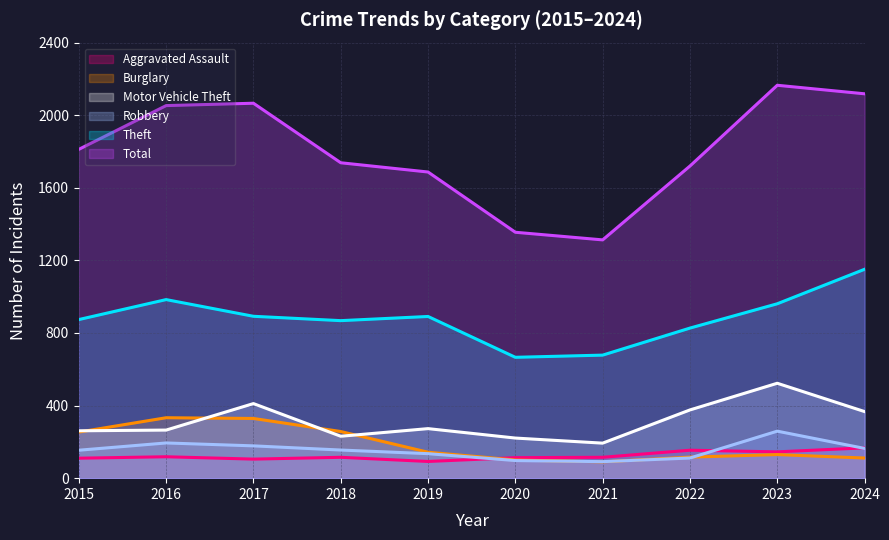

How many distinct data groups are displayed?

6